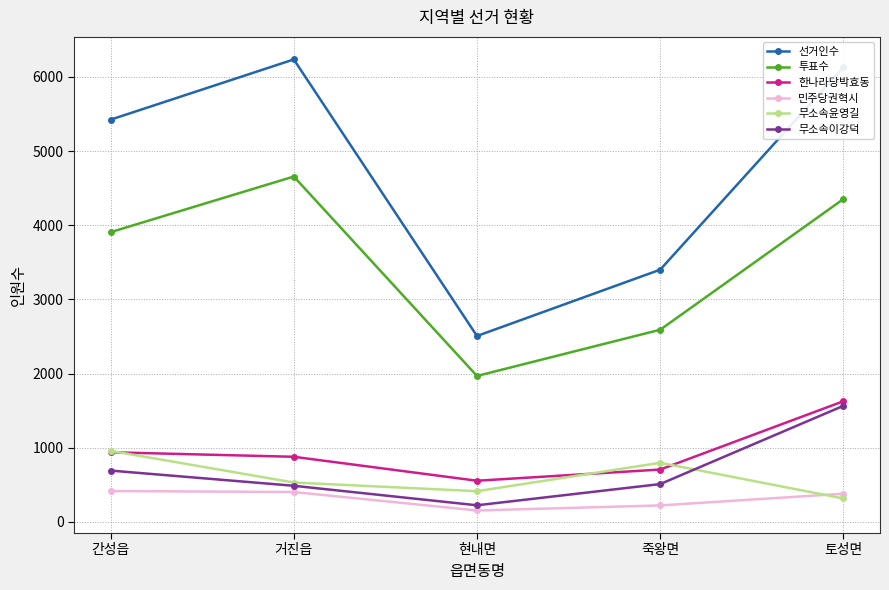

Between 간성읍 and 죽왕면, which series saw the biggest shift?

선거인수